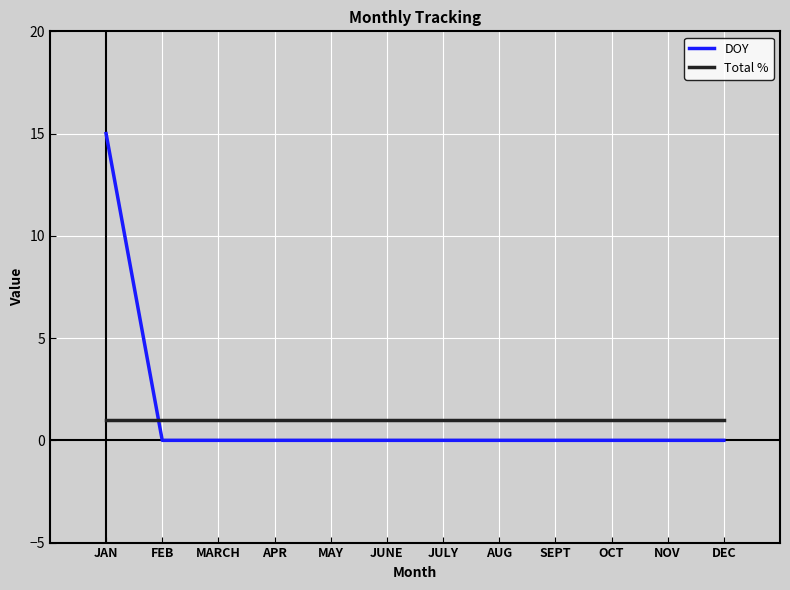

After their last crossing, which series has the higher values: DOY or Total %?

Total %